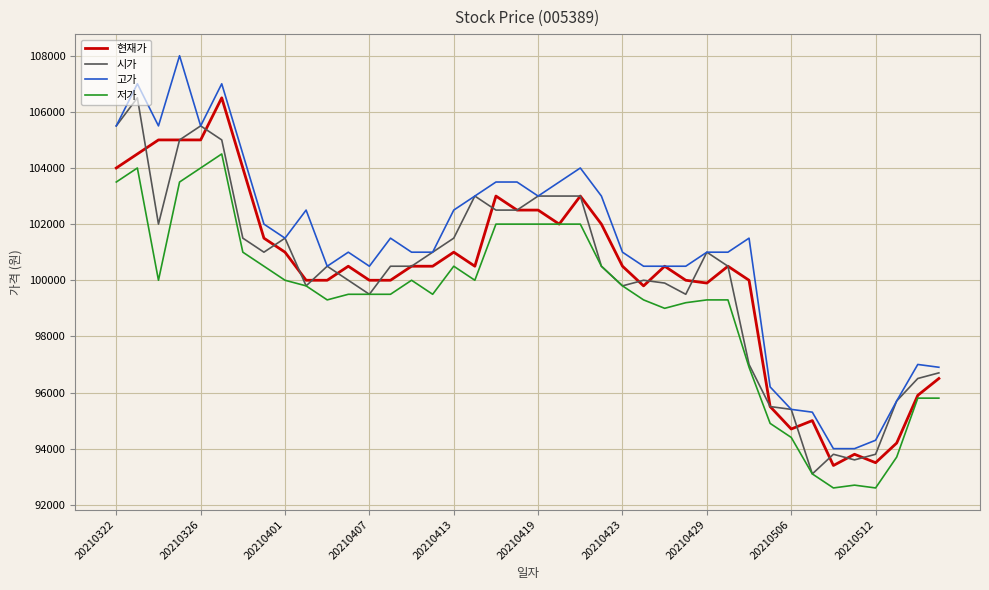

Which series has the largest range (max minus min)?

고가